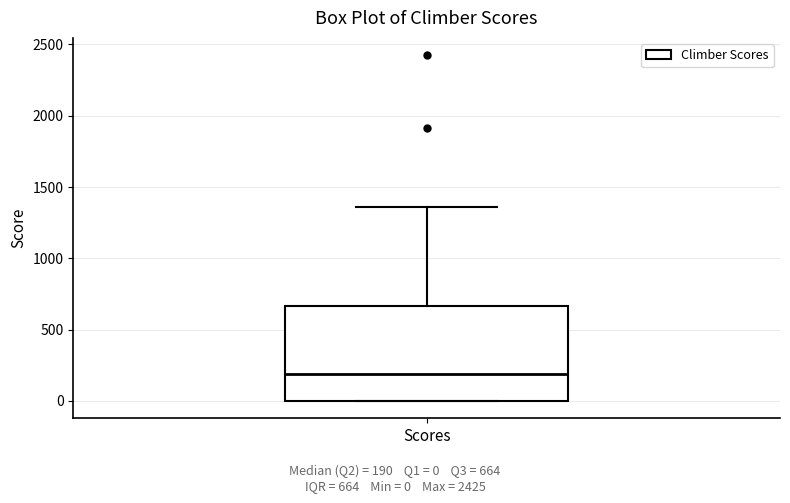

Where does the median line of the box for Scores sit on the y-axis? The values are not printed on the chart, so give them approximately, as read against the axis.

200